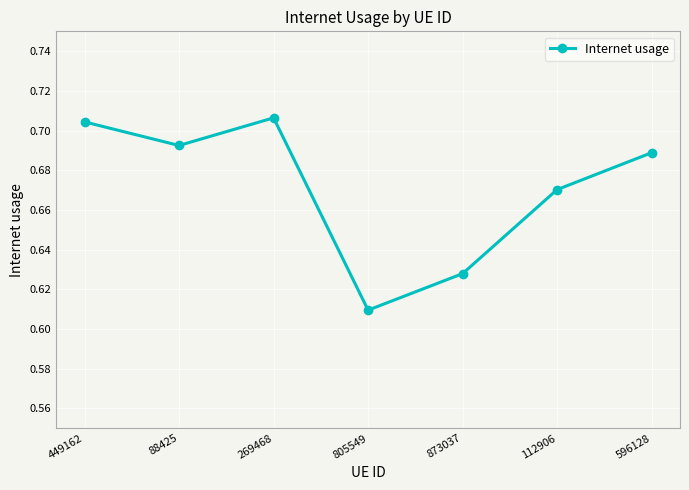

What position from the right is 88425?

6